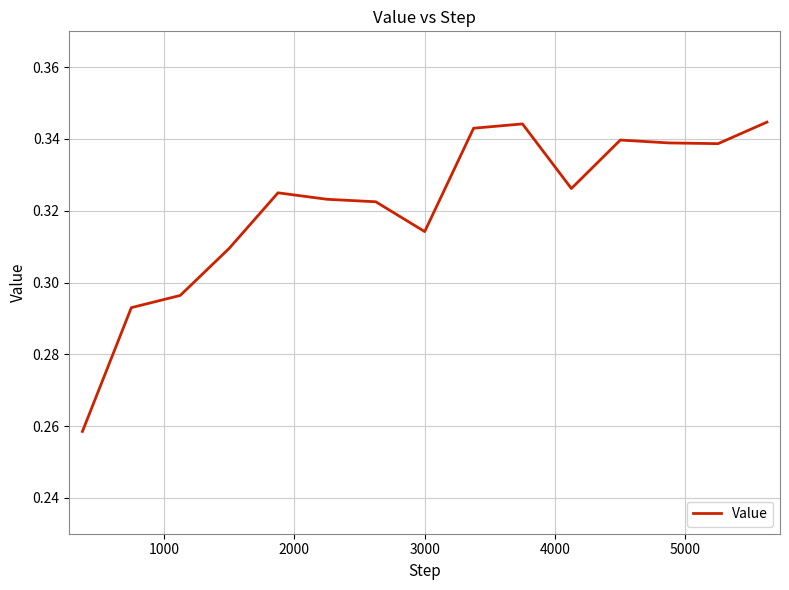

How many lines are shown in the chart?

1